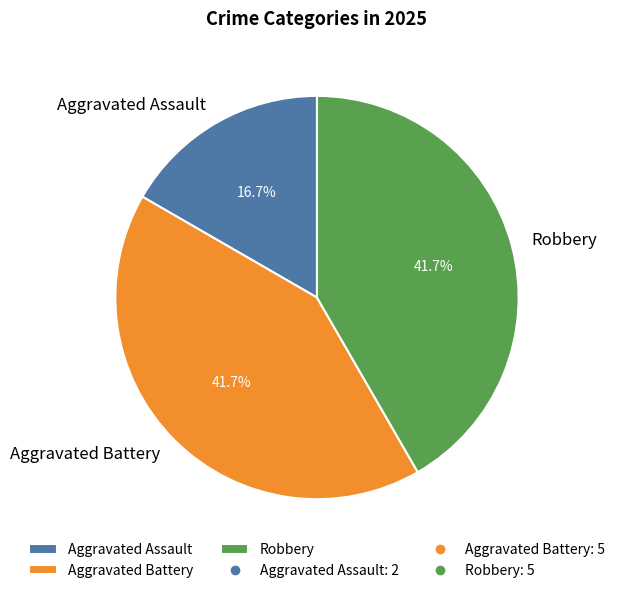

Combined, what portion of the pie is Aggravated Assault and Aggravated Battery?

58.3%